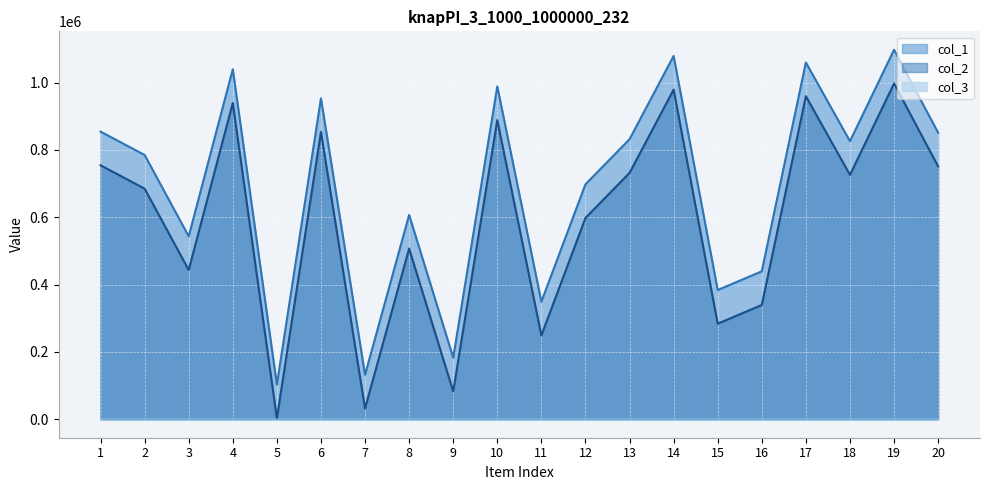

What is the greatest value displayed?

1097155